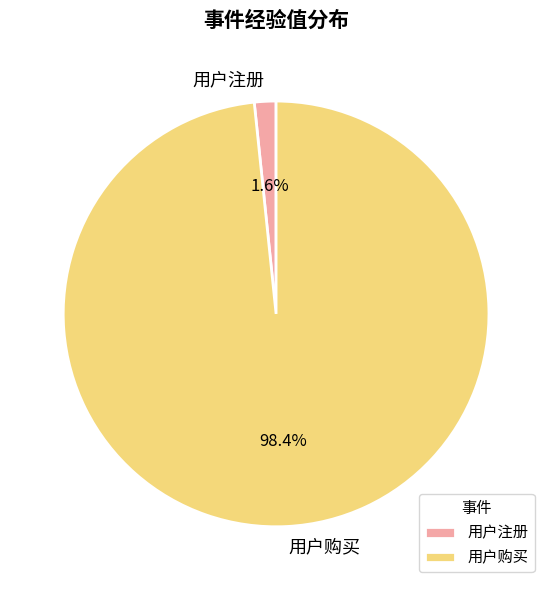

Count the number of slices in the pie.

2